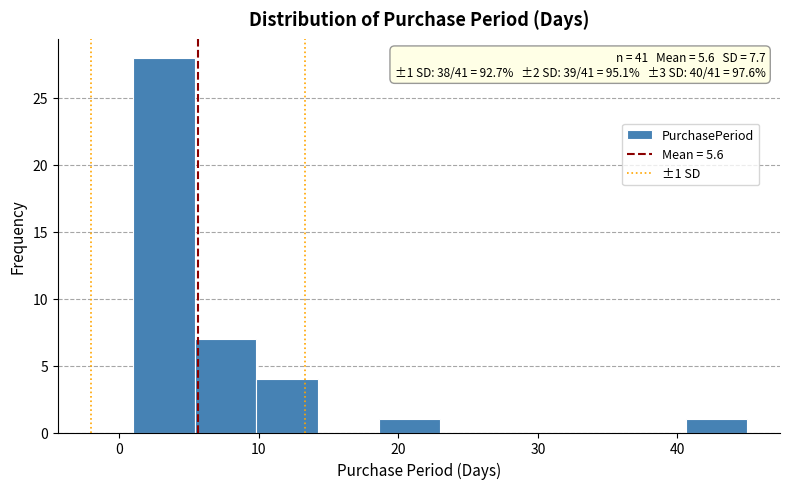

Which range on the x-axis has the tallest bar?

1.0 to 5.4